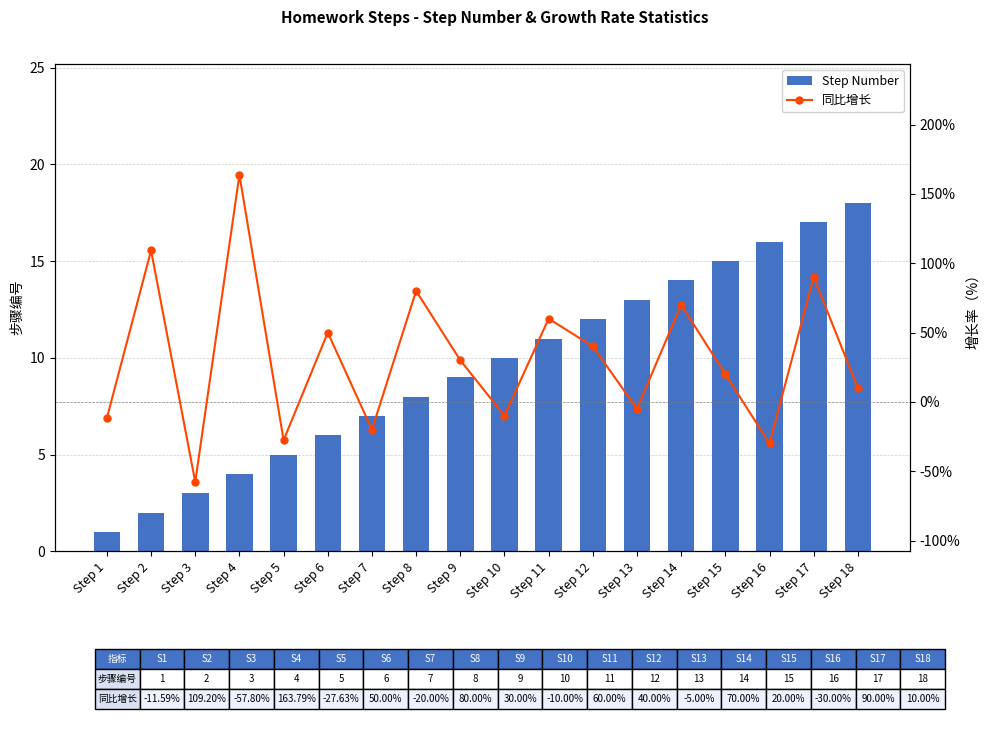

What are all the series names shown in the legend?

Step Number, 同比增长